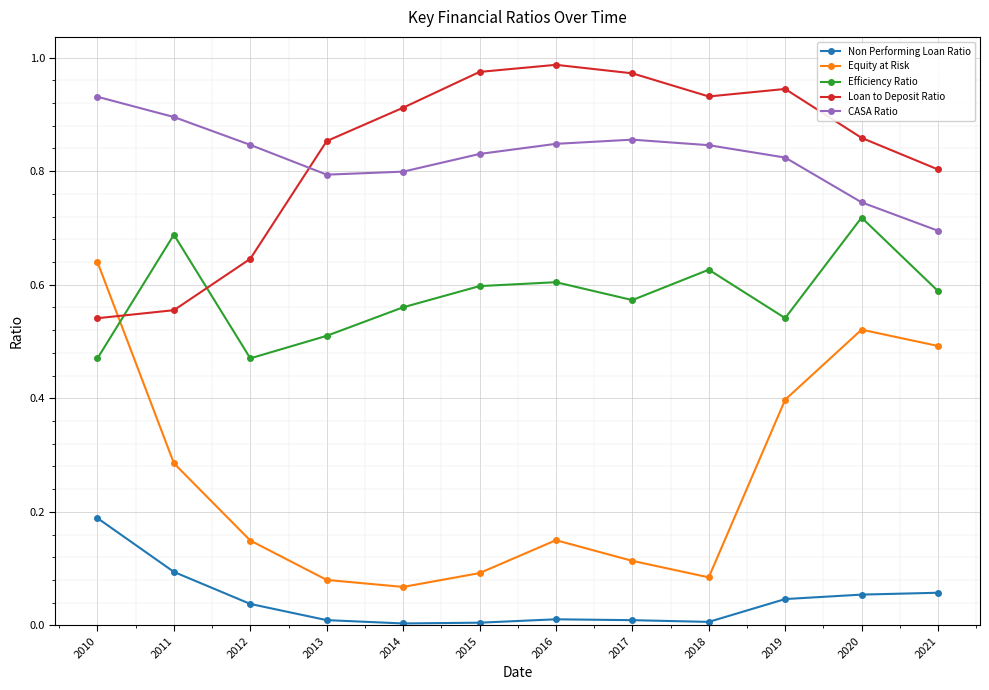

True or false: Efficiency Ratio and Non Performing Loan Ratio intersect in this chart.

False